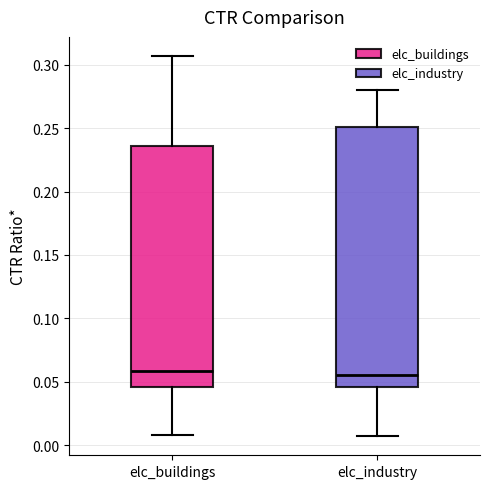

Reading left to right, read every box against the y-axis: the position of its median line, the range the box covers, and the ends of its whiskers. The values are not printed on the chart, so give them approximately, as read against the axis.

elc_buildings: median 0.060, box 0.045 to 0.235, whiskers 0.010 to 0.305
elc_industry: median 0.055, box 0.045 to 0.250, whiskers 0.005 to 0.280